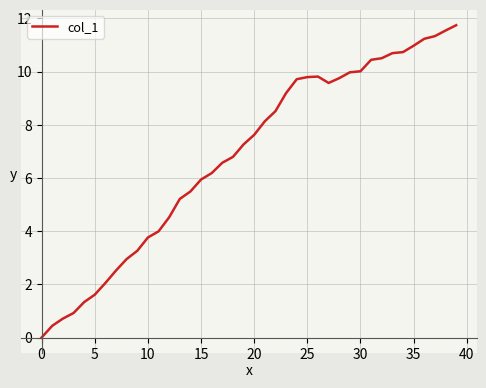

What is the difference between the maximum and minimum values?

11.7